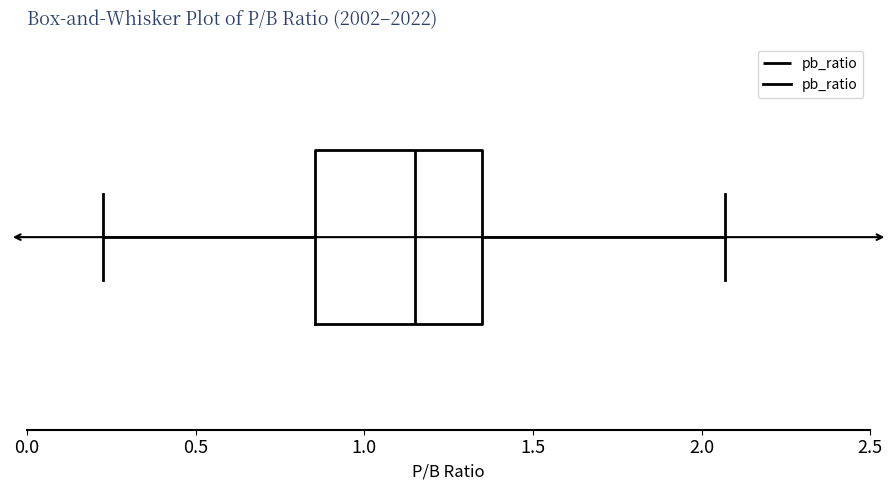

Where does the median line of the box sit on the x-axis? The values are not printed on the chart, so give them approximately, as read against the axis.

1.15